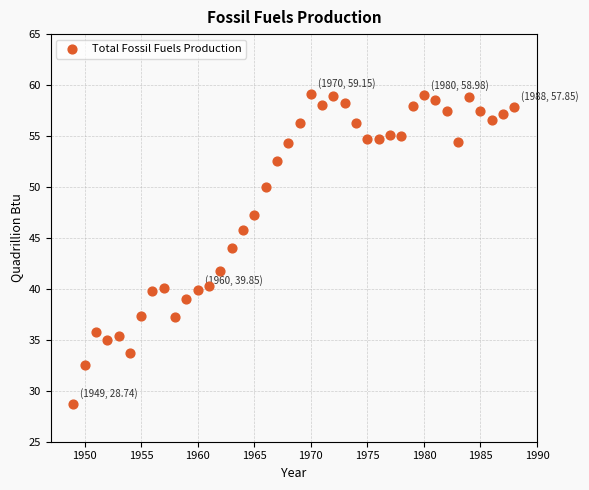

What is the range of X values (max minus min)?

39.0